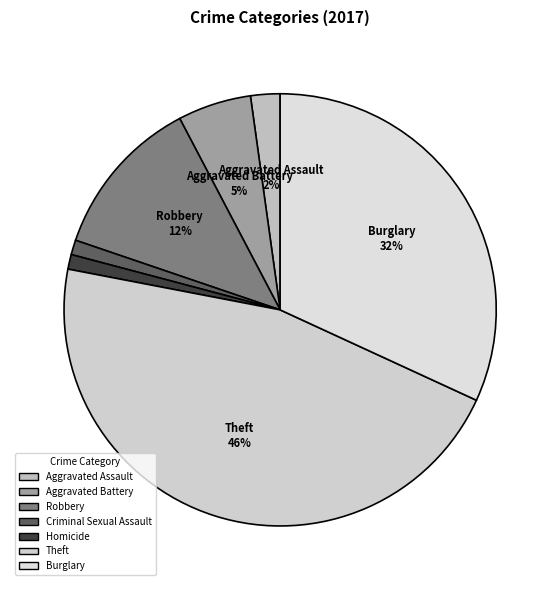

What percentage is the Aggravated Assault slice, to the nearest percent?

2%